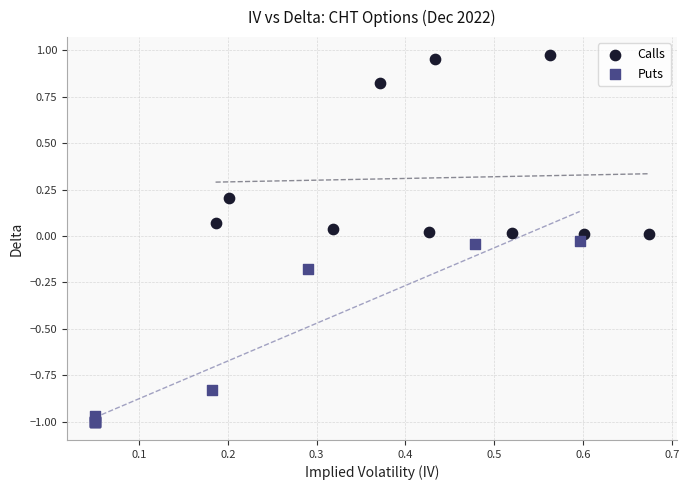

Which series contains the lowest Y value?

Puts